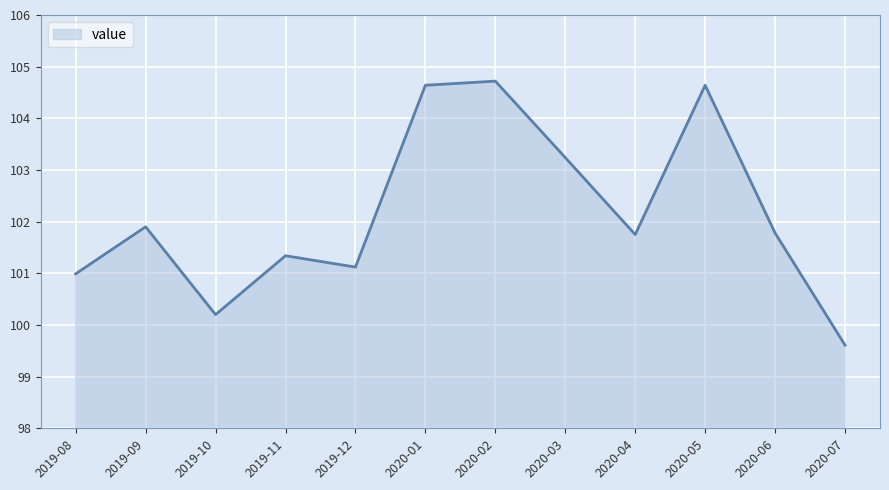

Does the chart have visible grid lines?

Yes